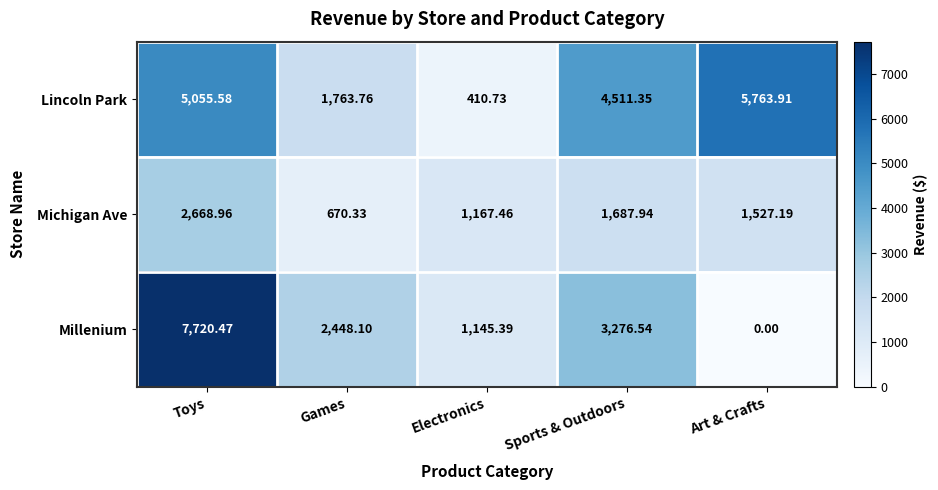

Which label corresponds to the largest value in the chart?

Toys